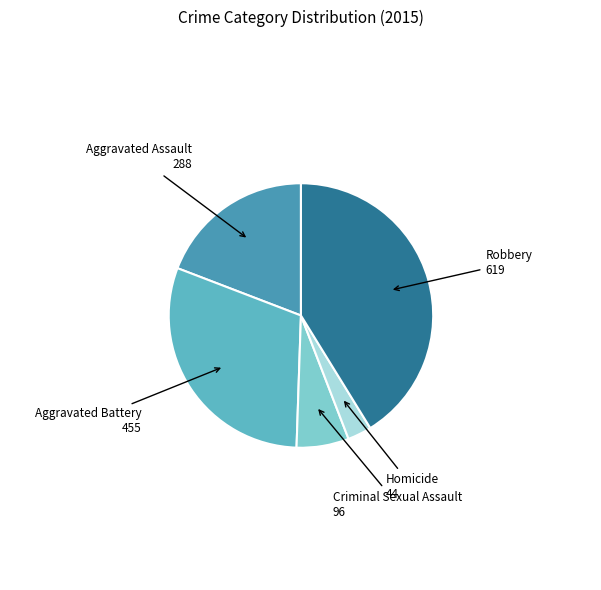

Which category has the biggest portion of the pie?

Robbery